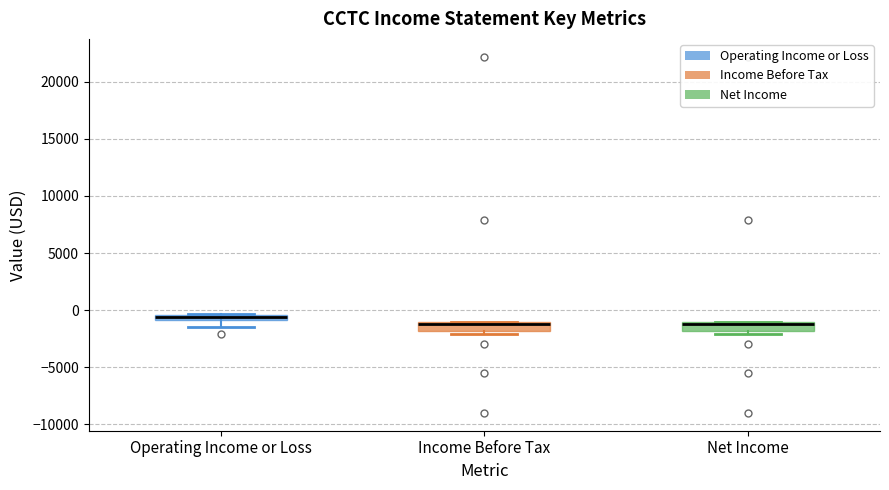

Which box has the highest median line?

Operating Income or Loss